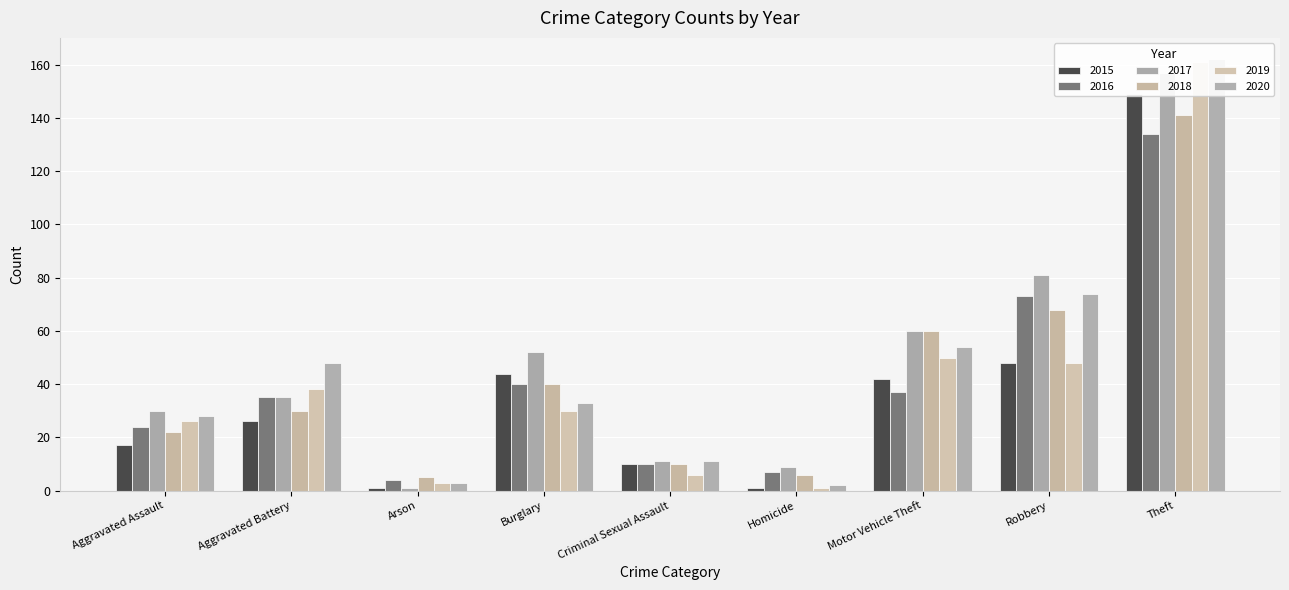

What is the label of the 7th bar from the right?

Arson